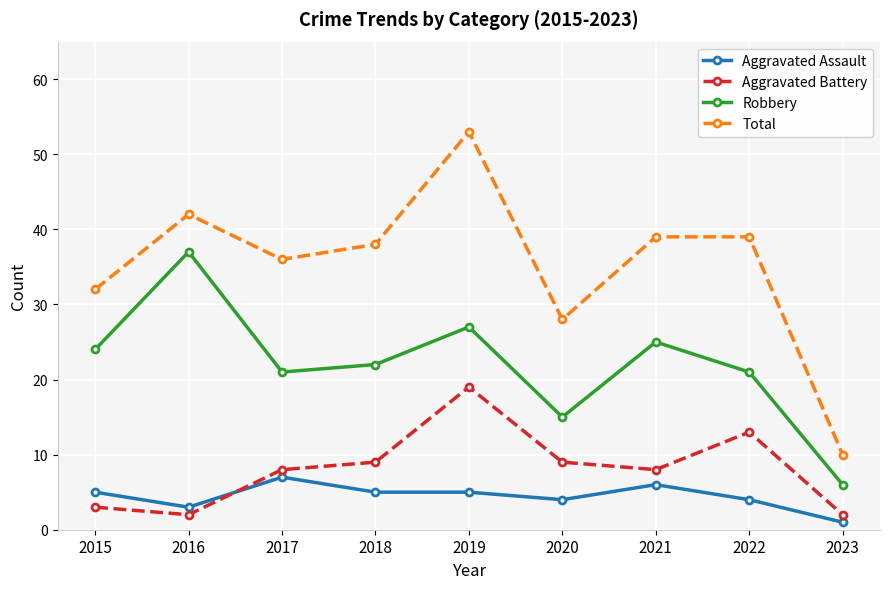

What is the value of the Aggravated Assault point at the 3rd from the left?

7